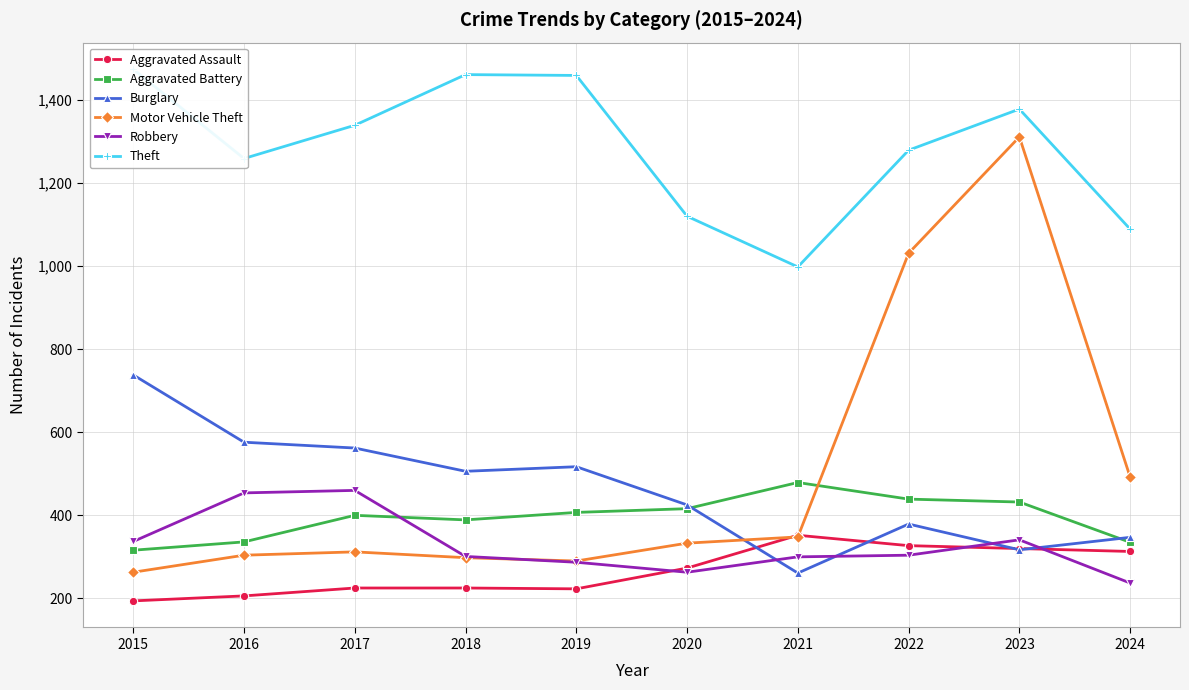

At which category is the sum across all series the highest?

2023